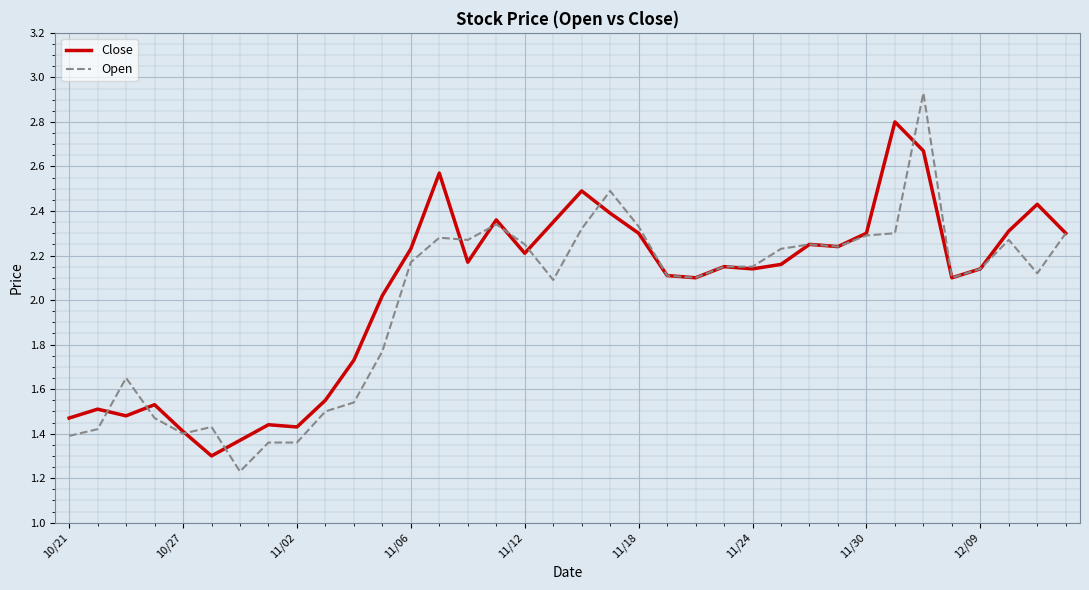

Which series has the widest spread of values?

Open